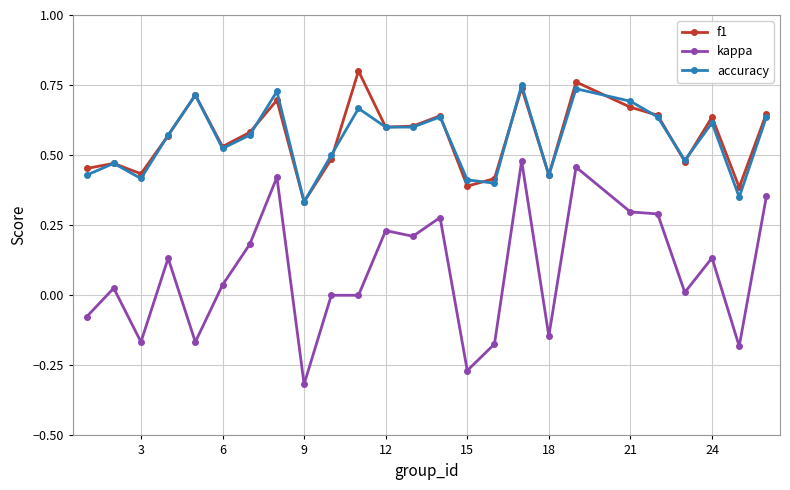

Which series has the widest spread of values?

kappa